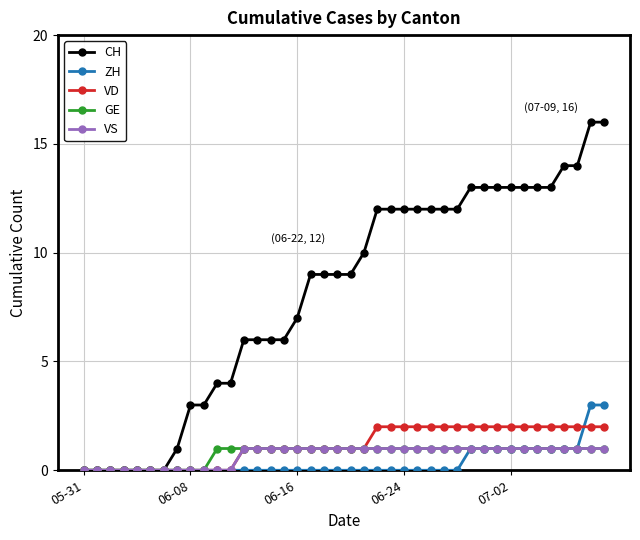

How many series are shown in this chart?

5